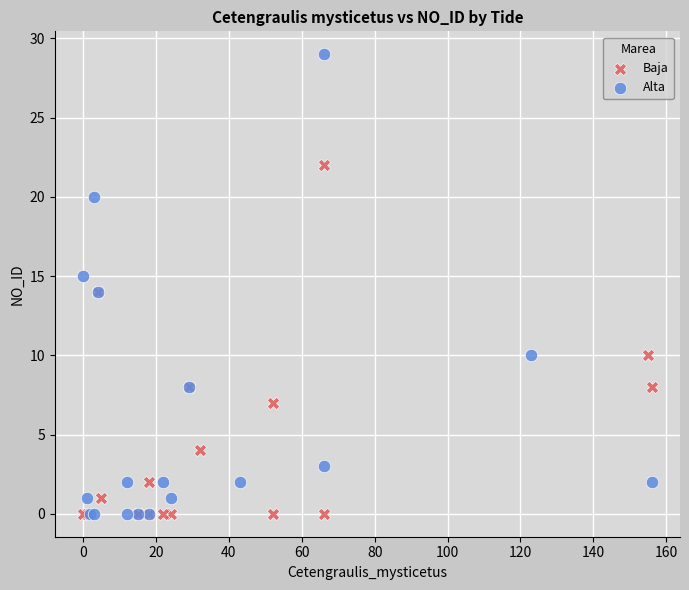

Which series contains the highest Y value?

Alta